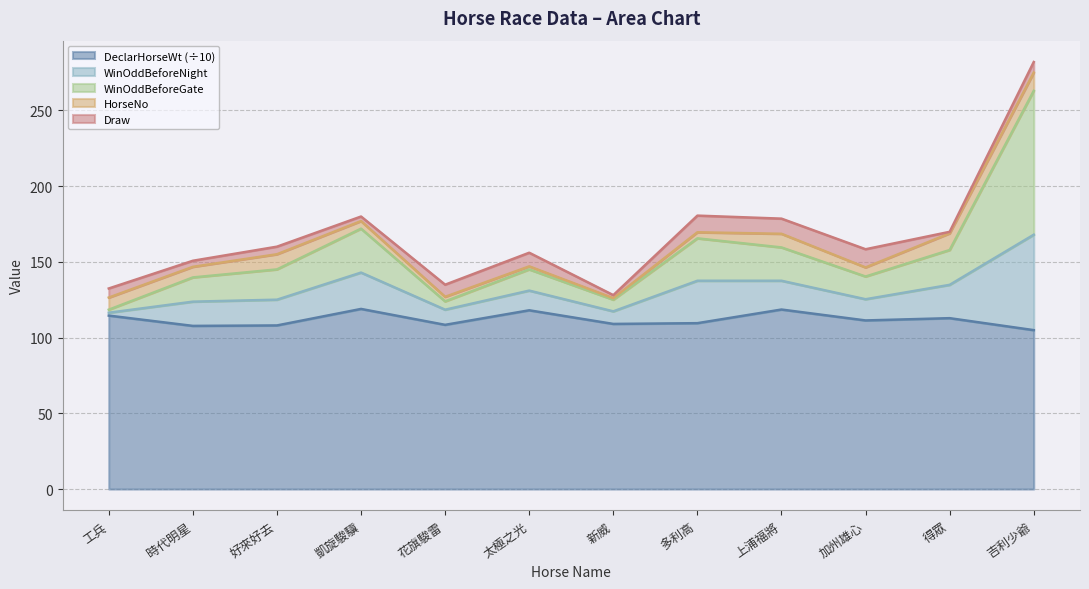

True or false: DeclarHorseWt and WinOddBeforeNight intersect in this chart.

False